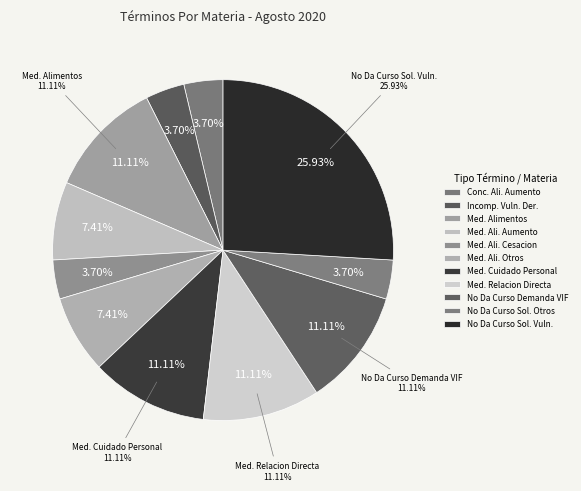

Which slice is the largest?

No Da Curso A La Solicitud, Vulneración De Derechos